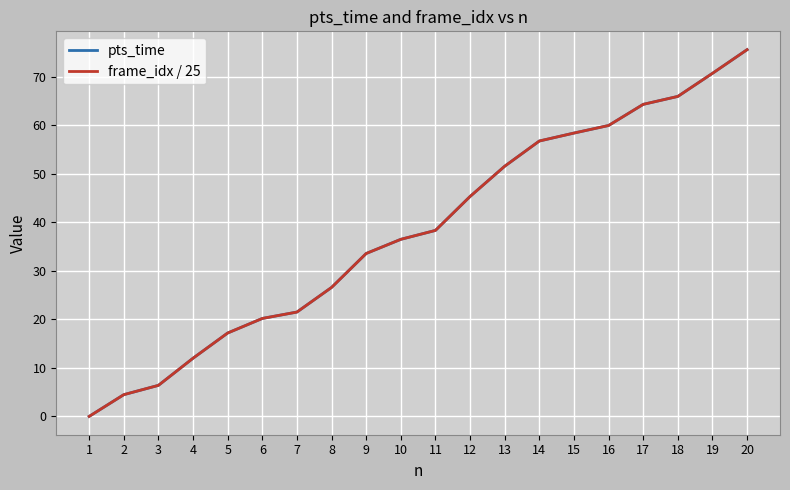

Reading left to right, extract all data points from this chart.

pts_time: 0.0	4.5	6.4	12.0	17.2	20.2	21.5	26.6	33.6	36.5	38.4	45.4	51.6	56.8	58.4	60.0	64.4	66.0	70.8	75.6
frame_idx / 25: 0.0	4.5	6.4	12.0	17.2	20.2	21.5	26.6	33.6	36.5	38.4	45.4	51.6	56.8	58.4	60.0	64.4	66.0	70.8	75.6